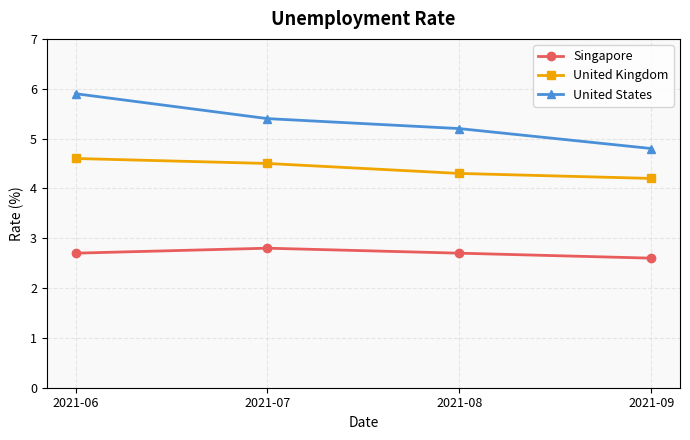

What is the total value across all series at 2021-07?

12.7